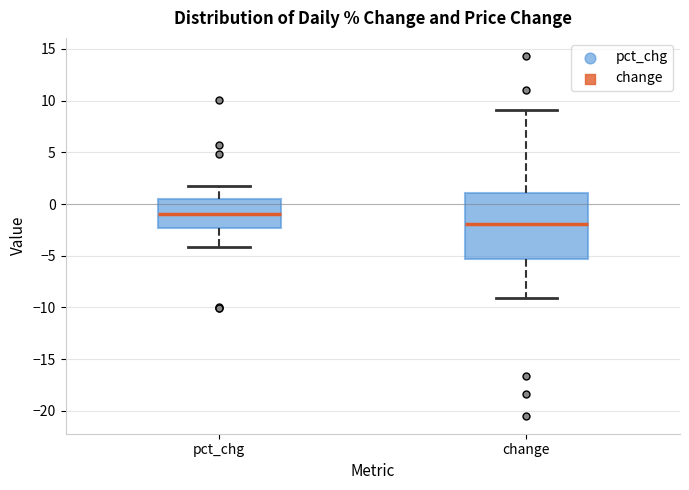

Which box is the tallest, from its lower edge to its upper edge?

change